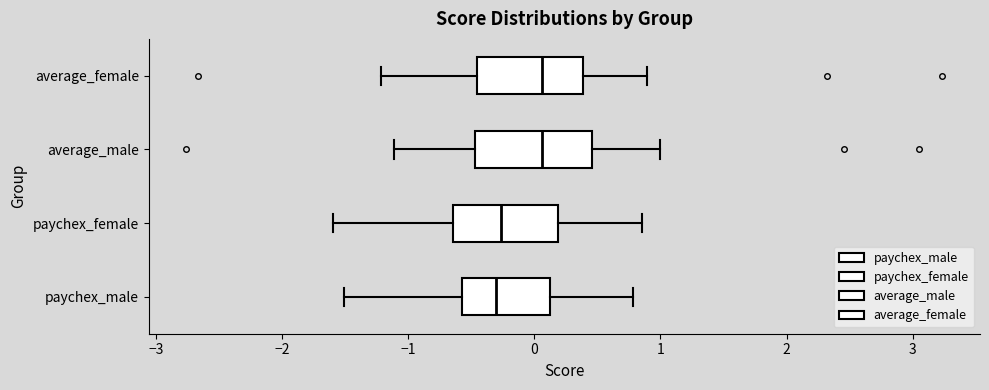

Where does the median line of the box for paychex_male sit on the x-axis? The values are not printed on the chart, so give them approximately, as read against the axis.

-0.3